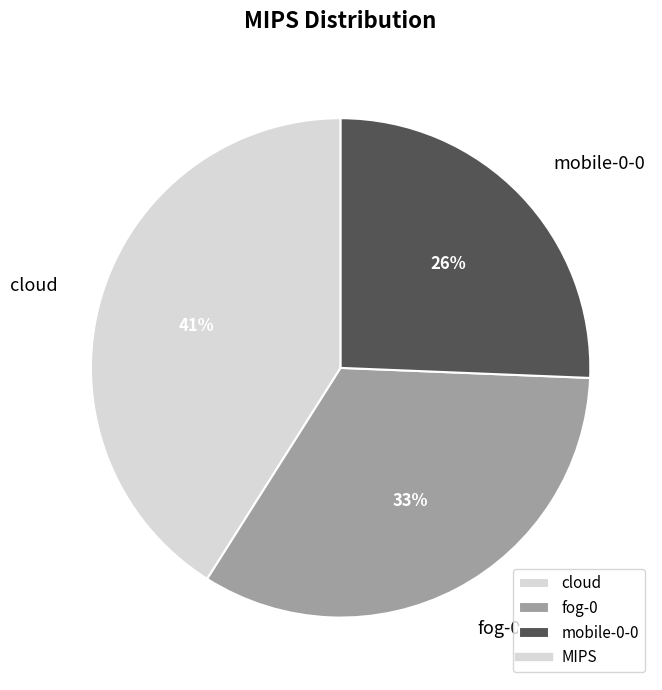

Is there any slice that represents more than half of the pie?

No